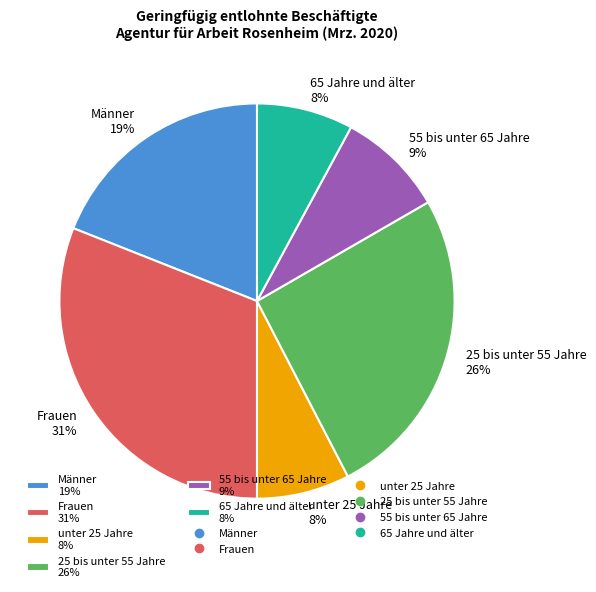

Is 25 bis unter 55 Jahre the majority of the pie?

No